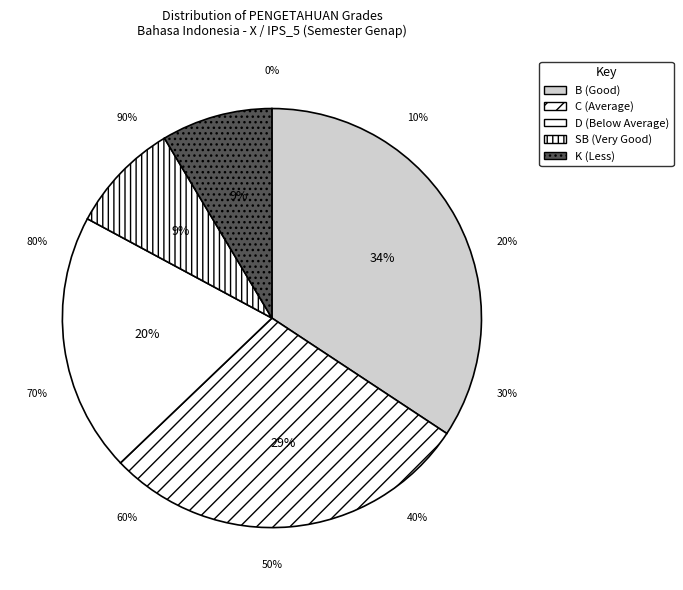

Count the number of slices in the pie.

5